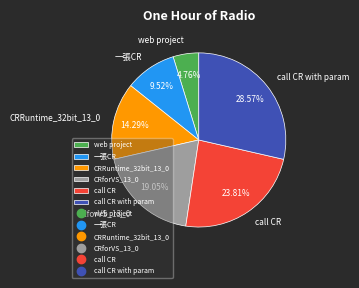

Is it true that web project is 5% of the pie?

True